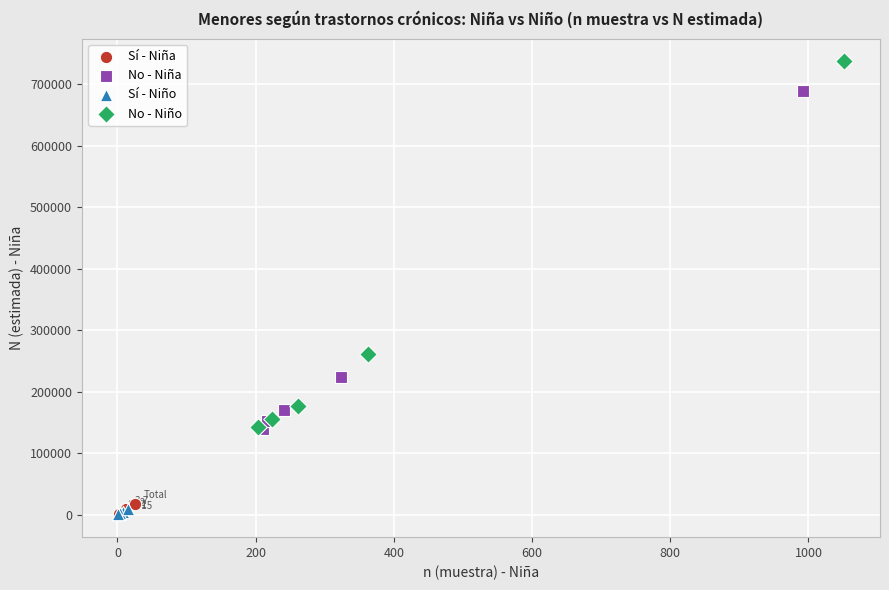

Which series has the widest spread of Y values?

No - Niño